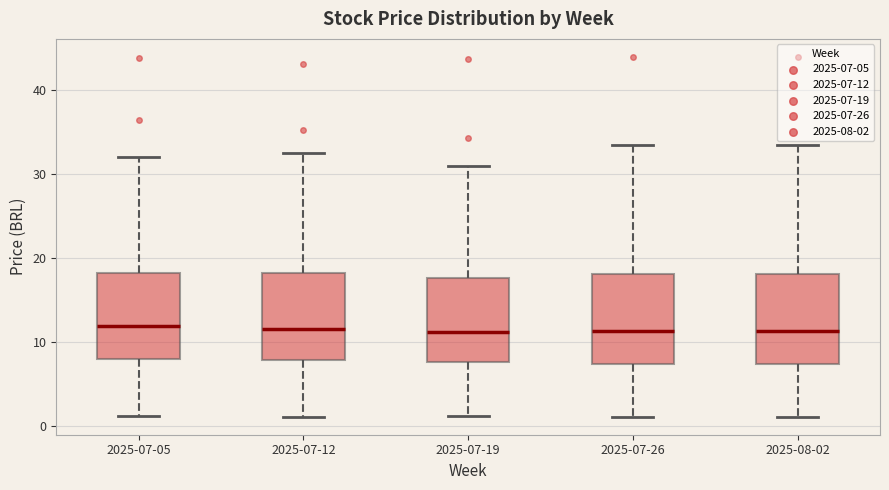

Where is the upper edge of the box for 2025-07-12 on the y-axis? The values are not printed on the chart, so give them approximately, as read against the axis.

18